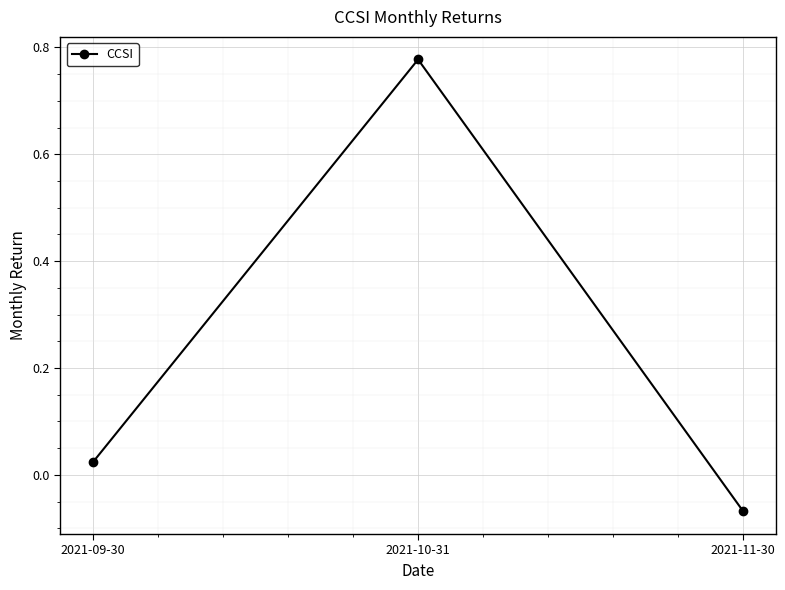

Between 2021-10-31 and 2021-09-30, which is larger?

2021-10-31